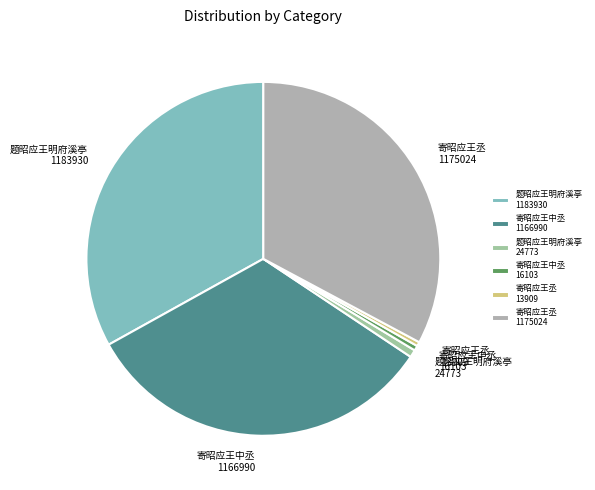

Is it true that 寄昭应王丞 13909 is 6% of the pie?

False